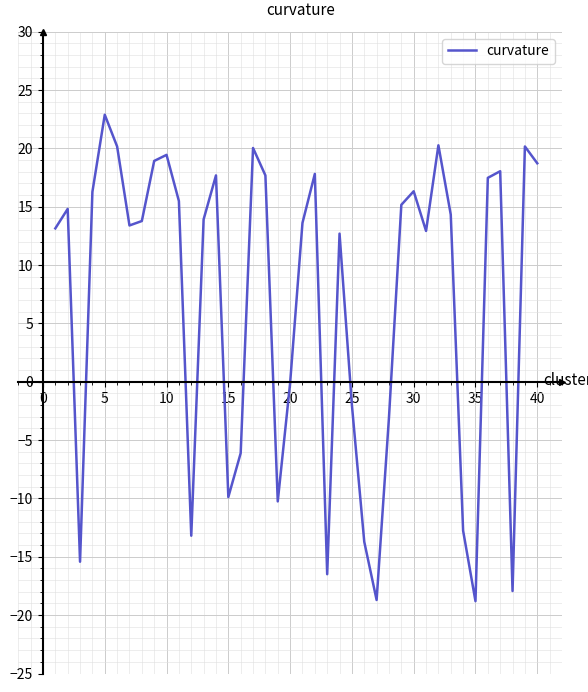

What is the minimum value shown in the chart?

-18.8